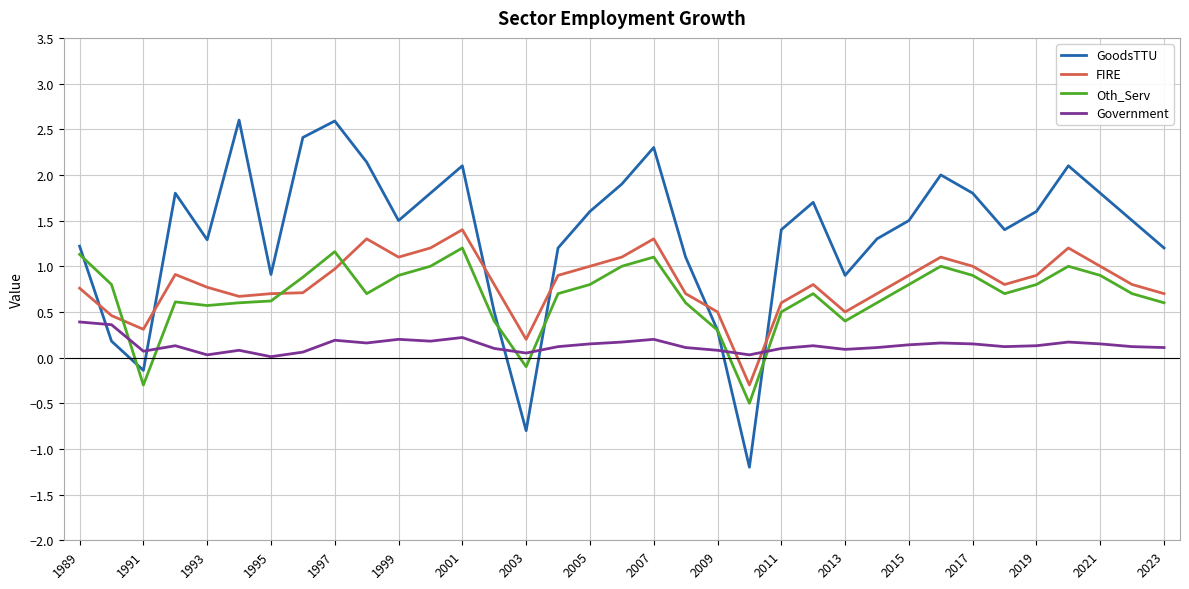

What is the minimum value shown in the chart?

-1.2